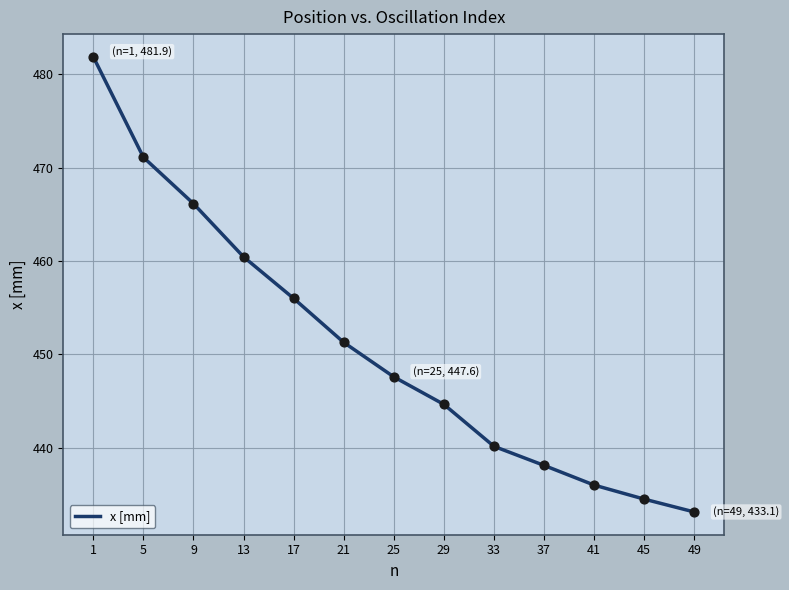

Which has a higher value, 13 or 41?

13